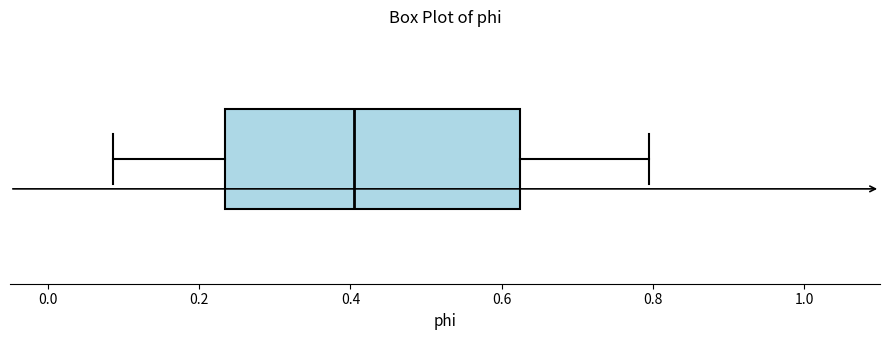

Read this box plot against the x-axis: the position of the median line, the range covered by the box, and the ends of both whiskers. The values are not printed on the chart, so give them approximately, as read against the axis.

median 0.40, box 0.24 to 0.62, whiskers 0.08 to 0.80